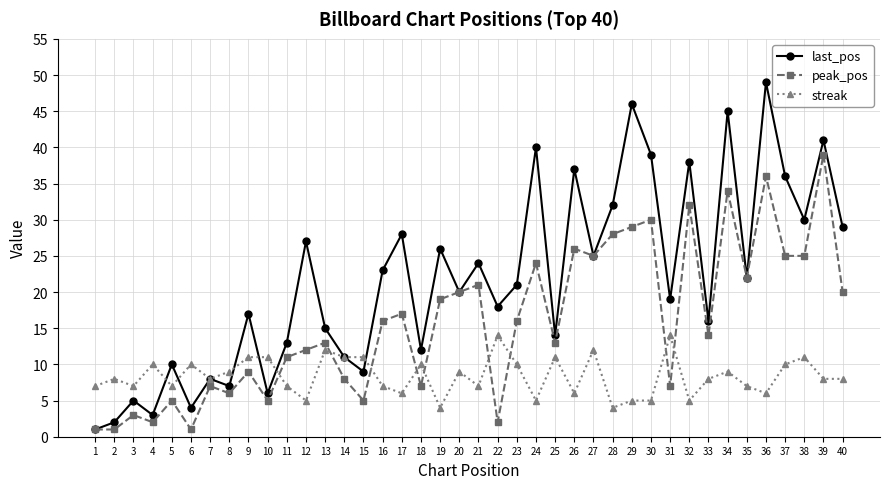

What are all the series names shown in the legend?

last_pos, peak_pos, streak